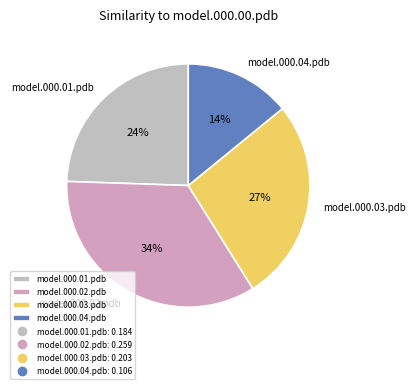

To the nearest percent, what percentage of the pie is model.000.04.pdb?

14%